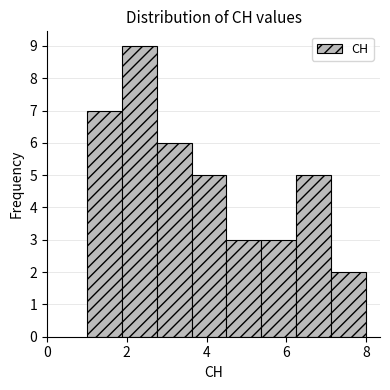

Which range on the x-axis has the tallest bar?

1.8 to 2.8